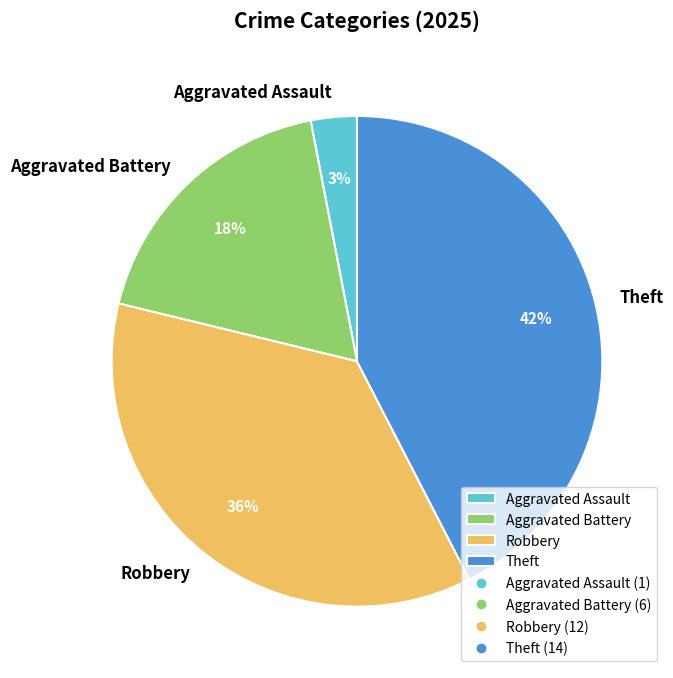

Between Robbery and Theft, which is larger?

Theft